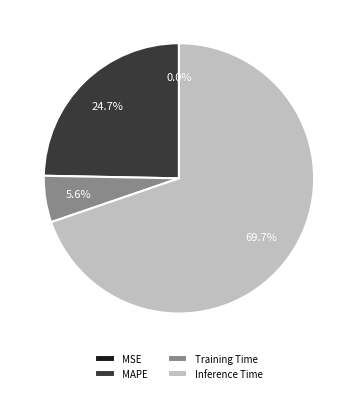

Which category accounts for the majority?

Inference Time